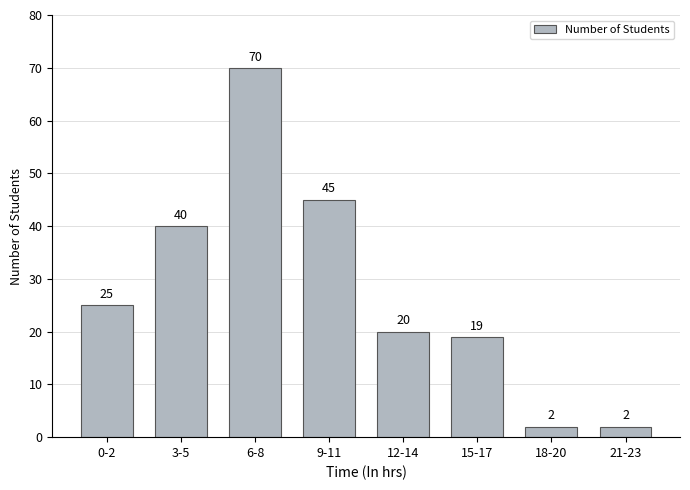

Reading left to right, list all the values displayed in this chart.

0-2=25	3-5=40	6-8=70	9-11=45	12-14=20	15-17=19	18-20=2	21-23=2